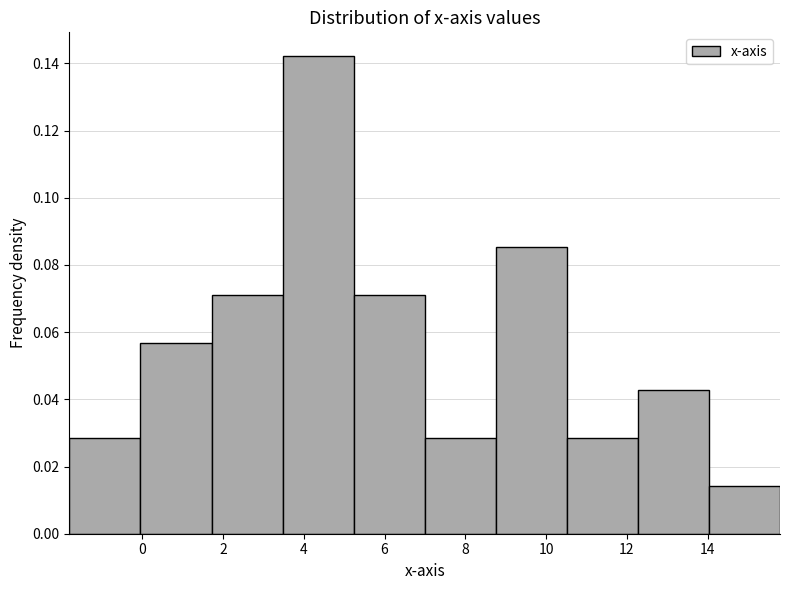

Over which range of the x-axis is the bar tallest?

3.4 to 5.2